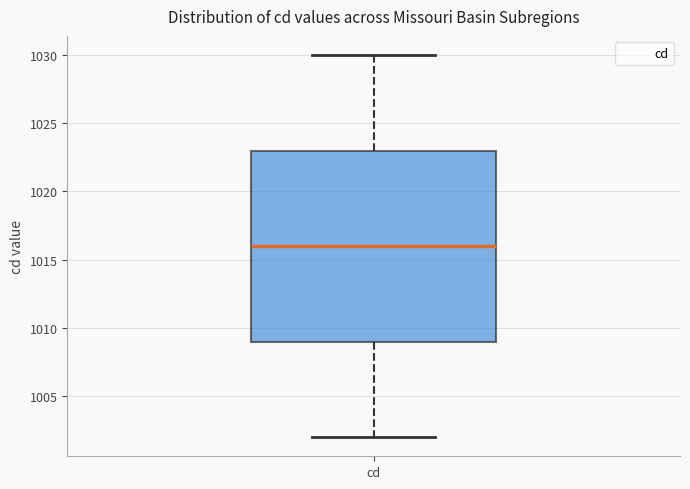

Read this box plot against the y-axis: the position of the median line, the range covered by the box, and the ends of both whiskers. The values are not printed on the chart, so give them approximately, as read against the axis.

median 1016, box 1009 to 1023, whiskers 1002 to 1030